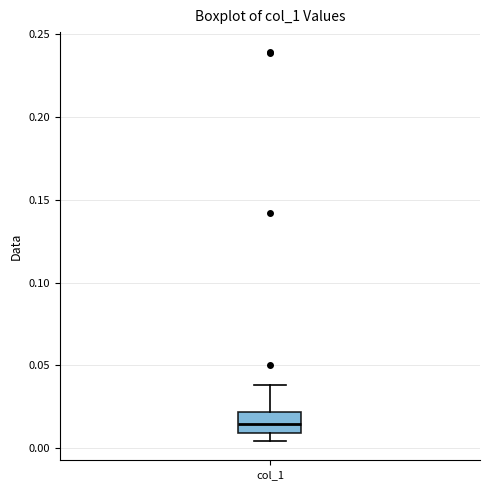

Transcribe this box plot: give where the median line is, the range the box spans, and where the two whiskers end, as read against the y-axis. The values are not printed on the chart, so give them approximately, as read against the axis.

median 0.015, box 0.010 to 0.020, whiskers 0.005 to 0.040